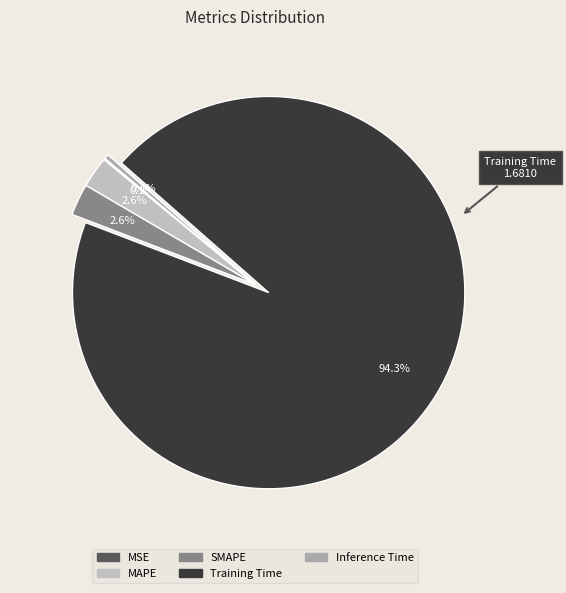

To the nearest percent, what is the combined percentage of MSE and Training Time?

94%